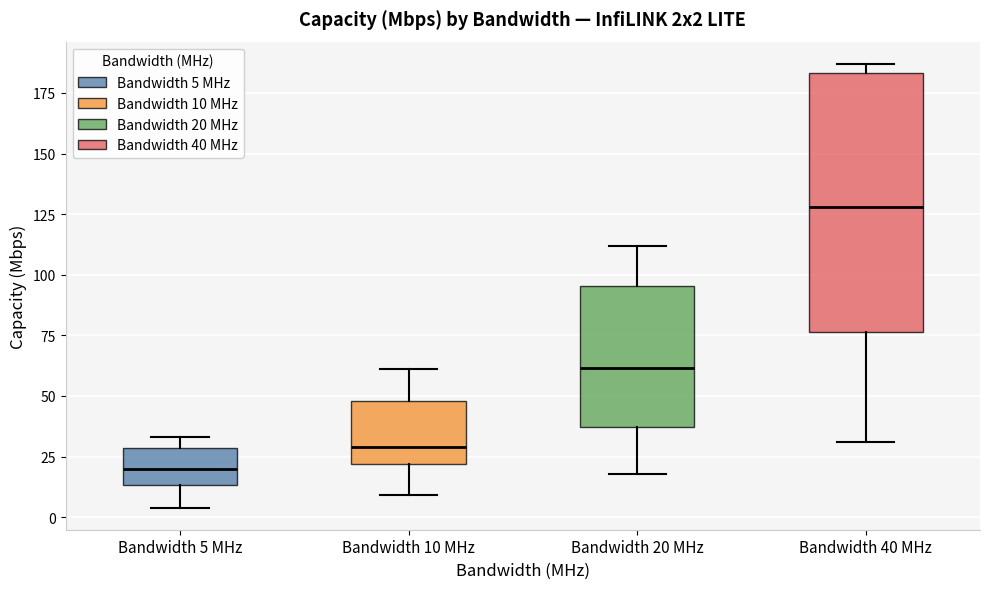

Comparing the boxes themselves (not the whiskers), which one is the tallest?

Bandwidth 40 MHz